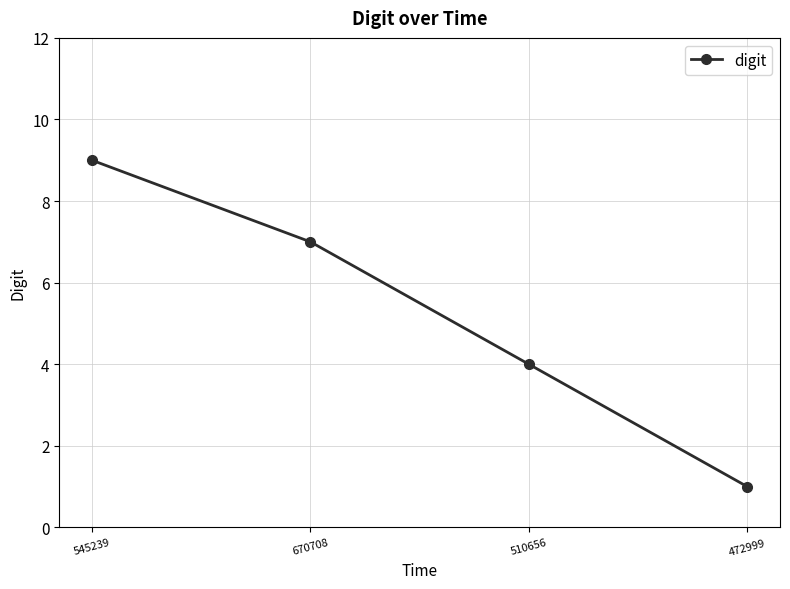

List the labels in order of value, largest first.

545239, 670708, 510656, 472999